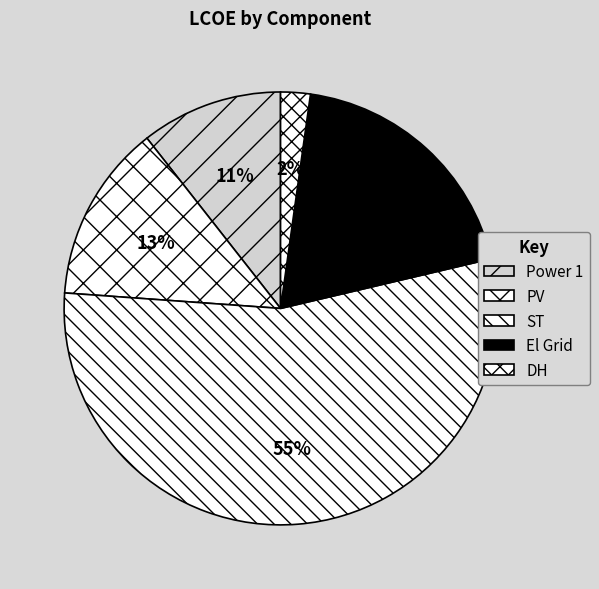

How many slices are in this pie chart?

5